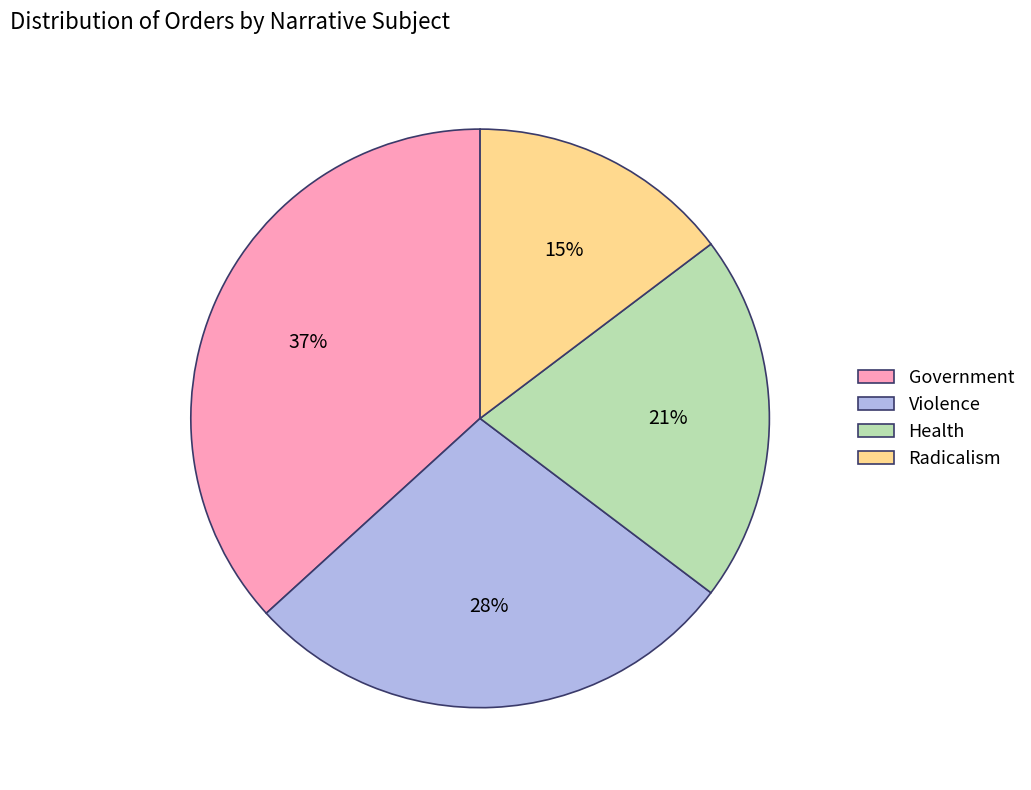

Count the number of slices in the pie.

4